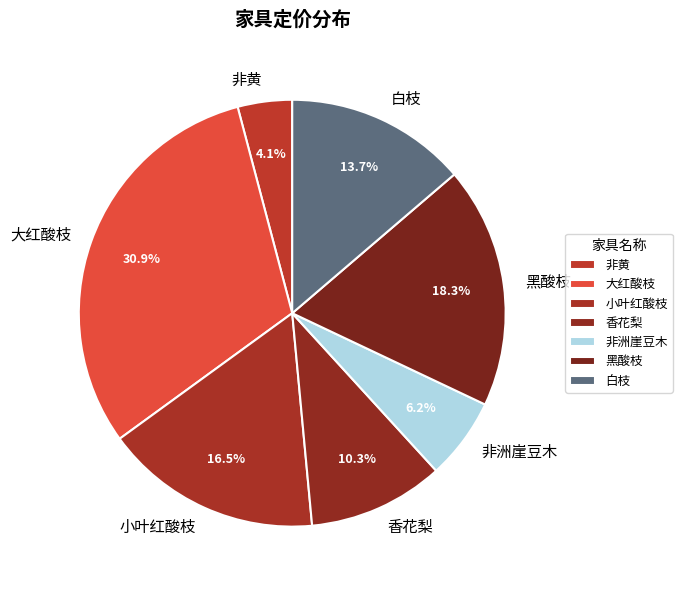

Combined, what portion of the pie is 黑酸枝 and 白枝?

32.0%